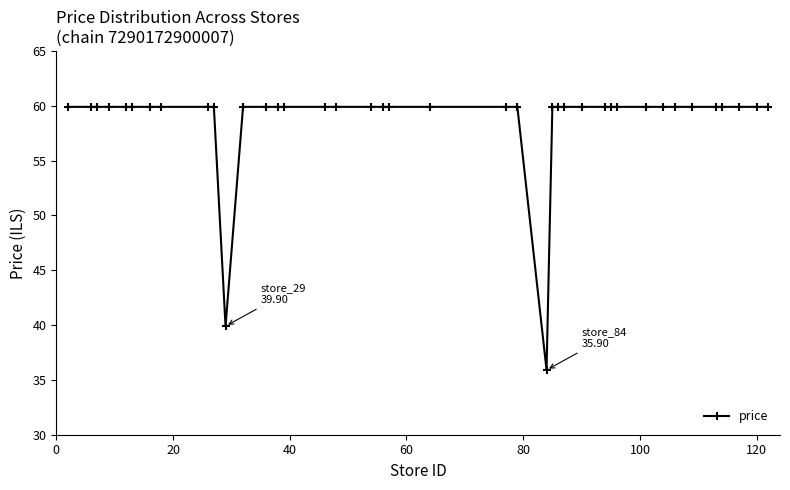

Count the number of values greater than 59.

38